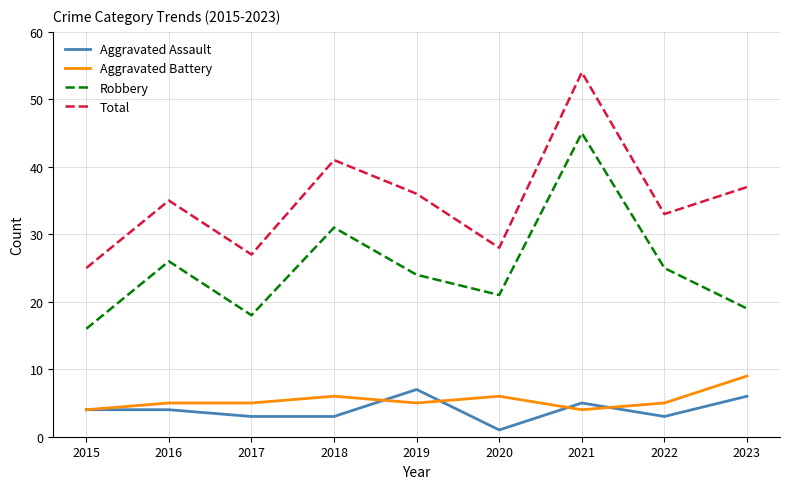

What is the spread (max minus min) of values at 2019?

31